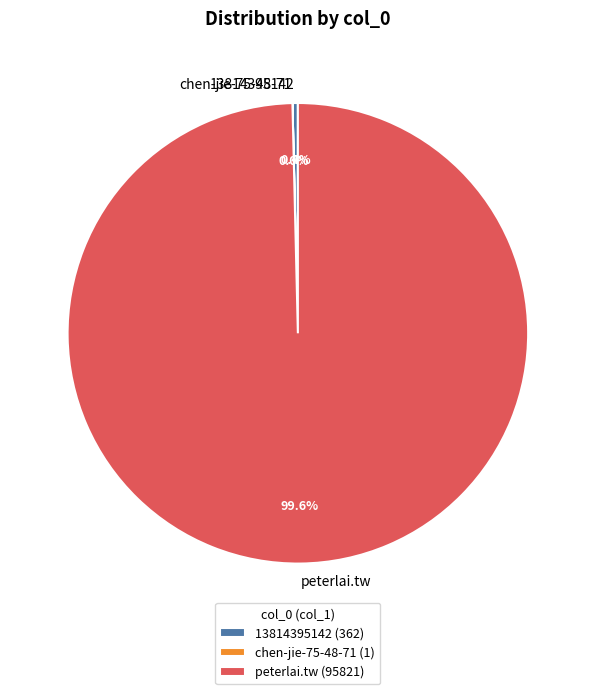

Does any single category account for the majority?

Yes